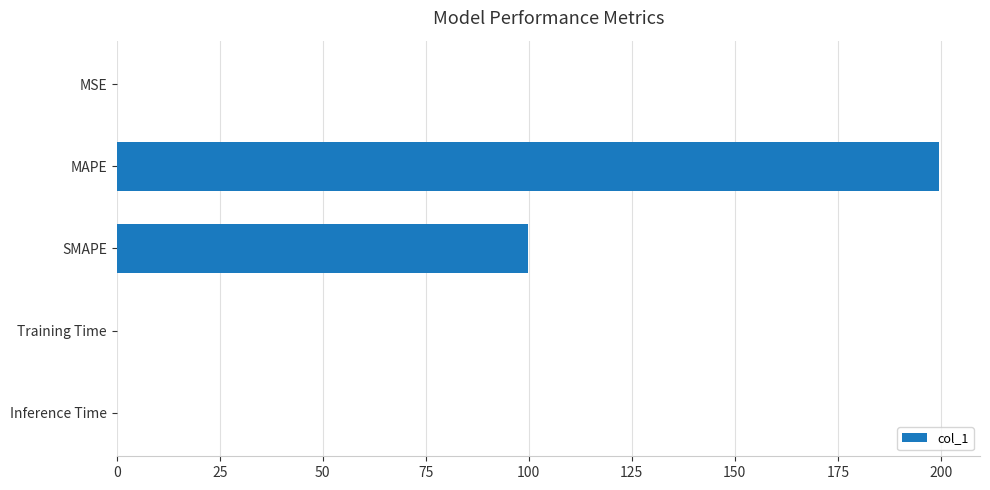

The chart shows a value of 99.9 at SMAPE. True or false?

True